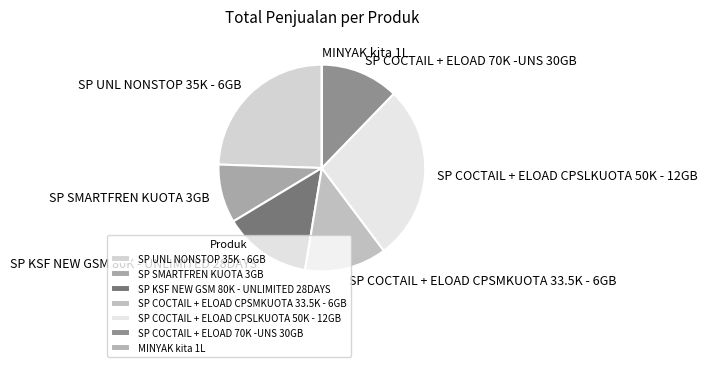

Which category has the biggest portion of the pie?

SP COCTAIL + ELOAD CPSLKUOTA 50K - 12GB